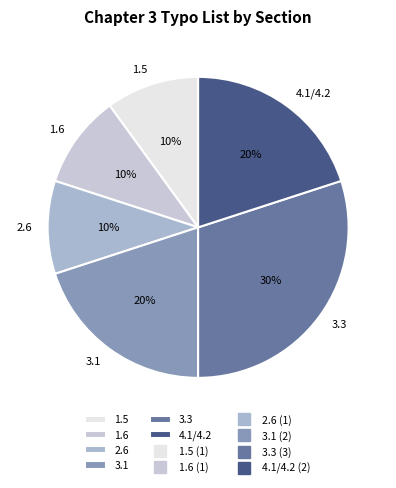

To the nearest percent, what percentage of the pie is 4.1/4.2?

20%